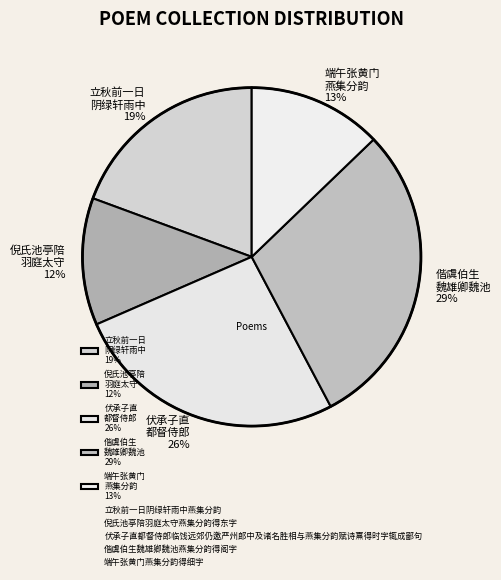

What is the smallest slice in the pie chart?

倪氏池亭陪 羽庭太守 12%